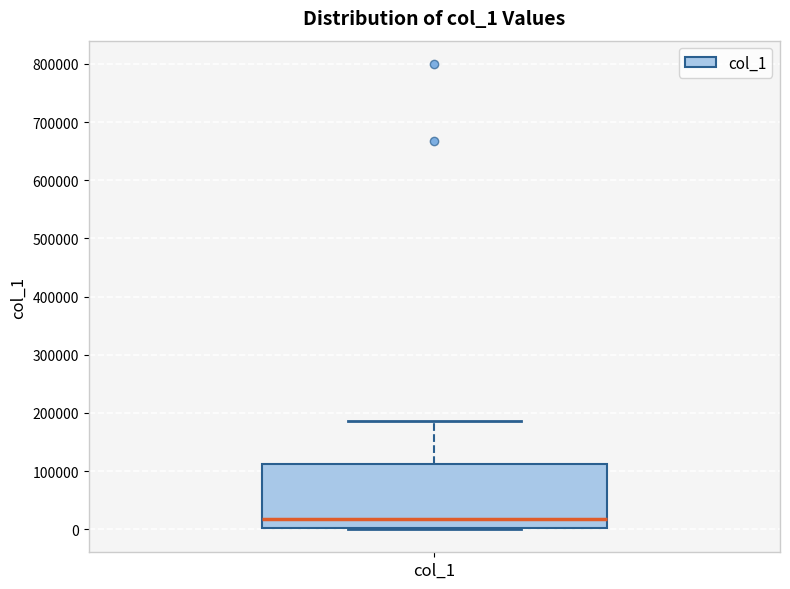

Read this box plot against the y-axis: the position of the median line, the range covered by the box, and the ends of both whiskers. The values are not printed on the chart, so give them approximately, as read against the axis.

median 20000, box 0 to 110000, whiskers 0 to 190000